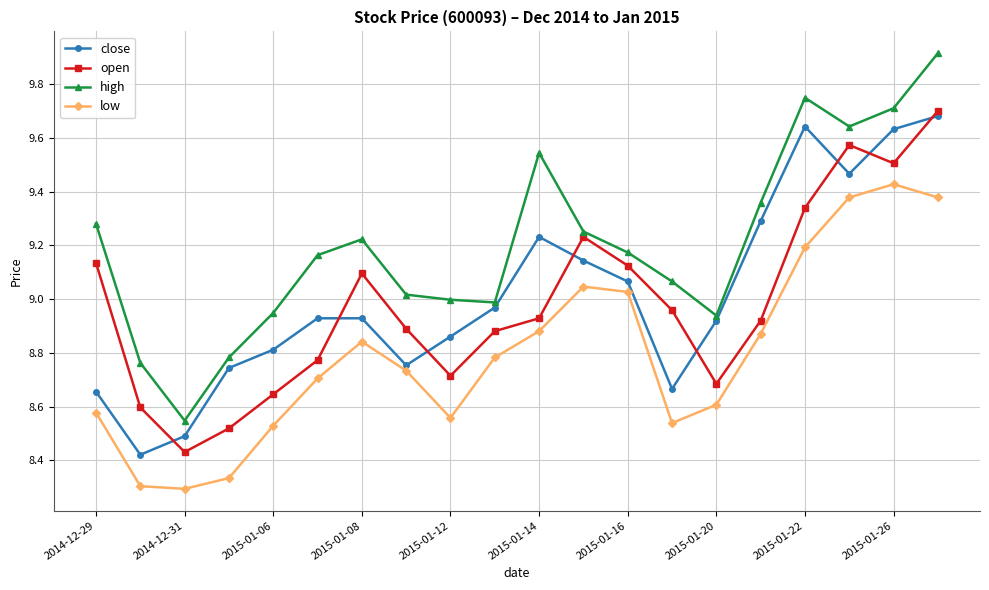

What is the greatest value displayed?

9.9